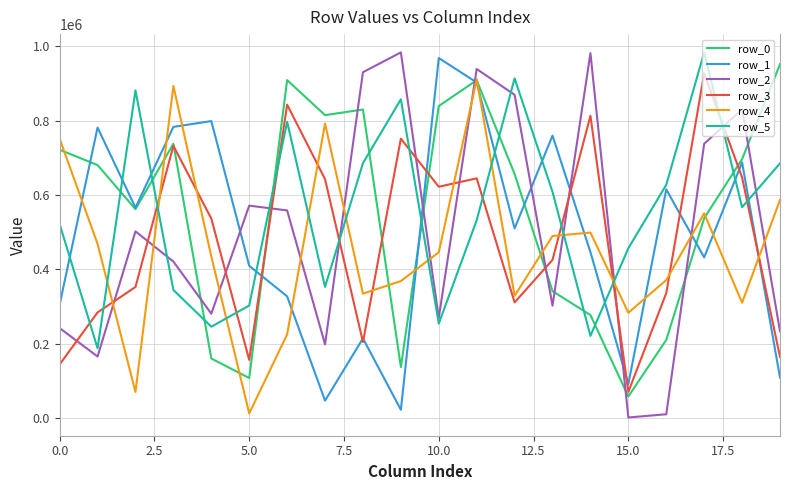

True or false: row_0 has more than 0 interior local peaks.

True